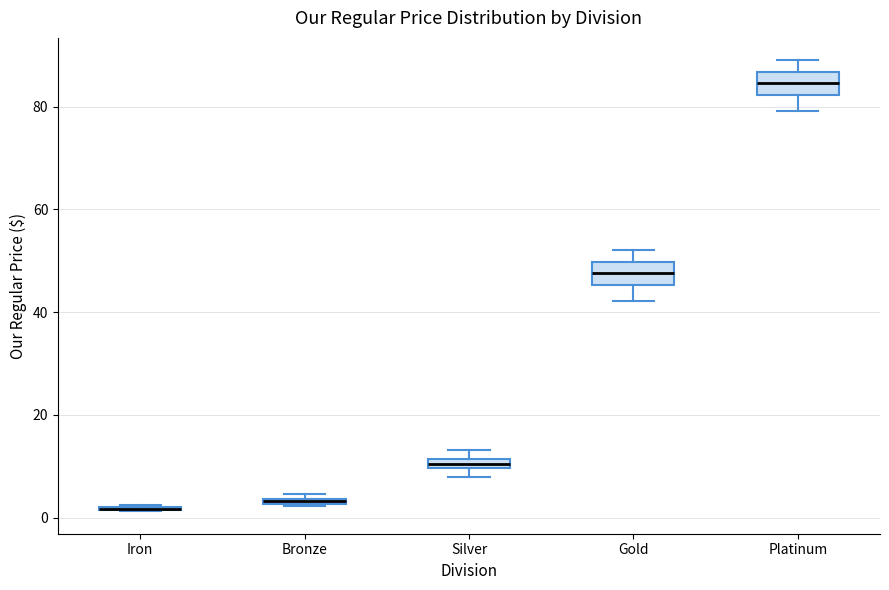

Where is the upper edge of the box for Silver on the y-axis? The values are not printed on the chart, so give them approximately, as read against the axis.

12